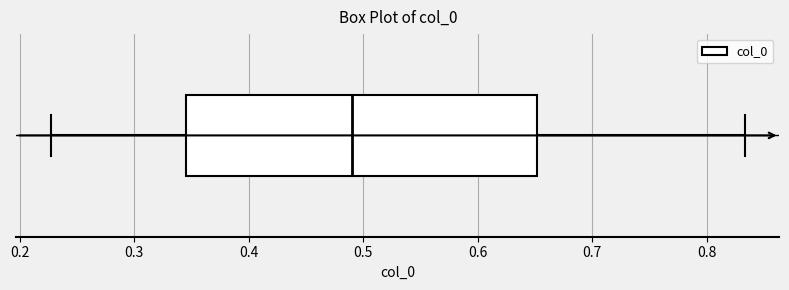

Transcribe this box plot: give where the median line is, the range the box spans, and where the two whiskers end, as read against the x-axis. The values are not printed on the chart, so give them approximately, as read against the axis.

median 0.49, box 0.35 to 0.65, whiskers 0.23 to 0.83